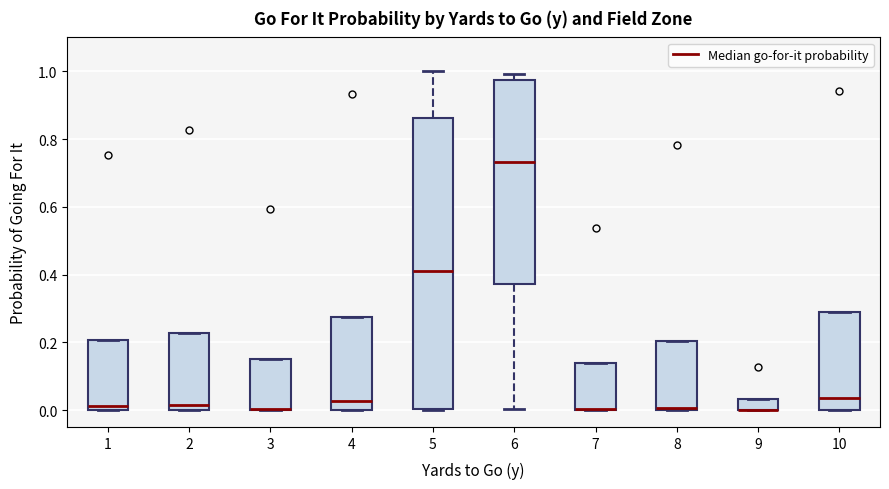

Comparing the boxes themselves (not the whiskers), which one is the tallest?

5